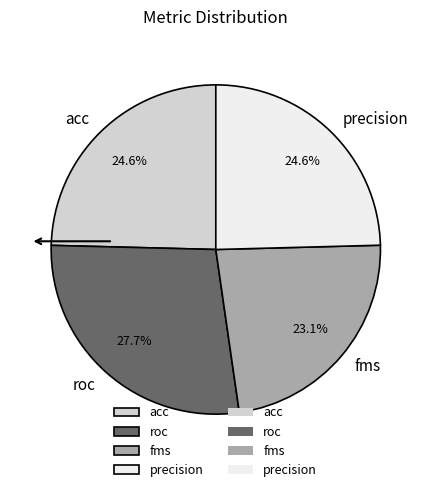

Which slice is the largest?

roc